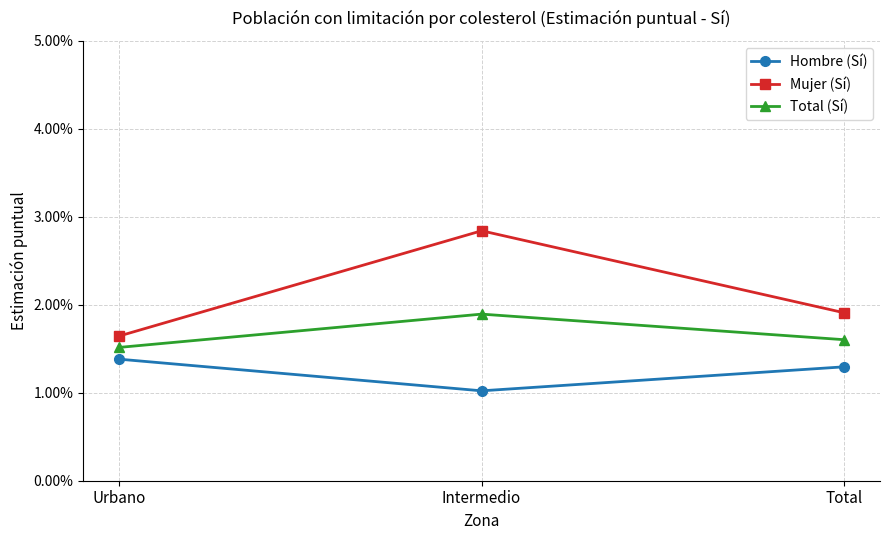

Is this an area chart (filled region under the line)?

No